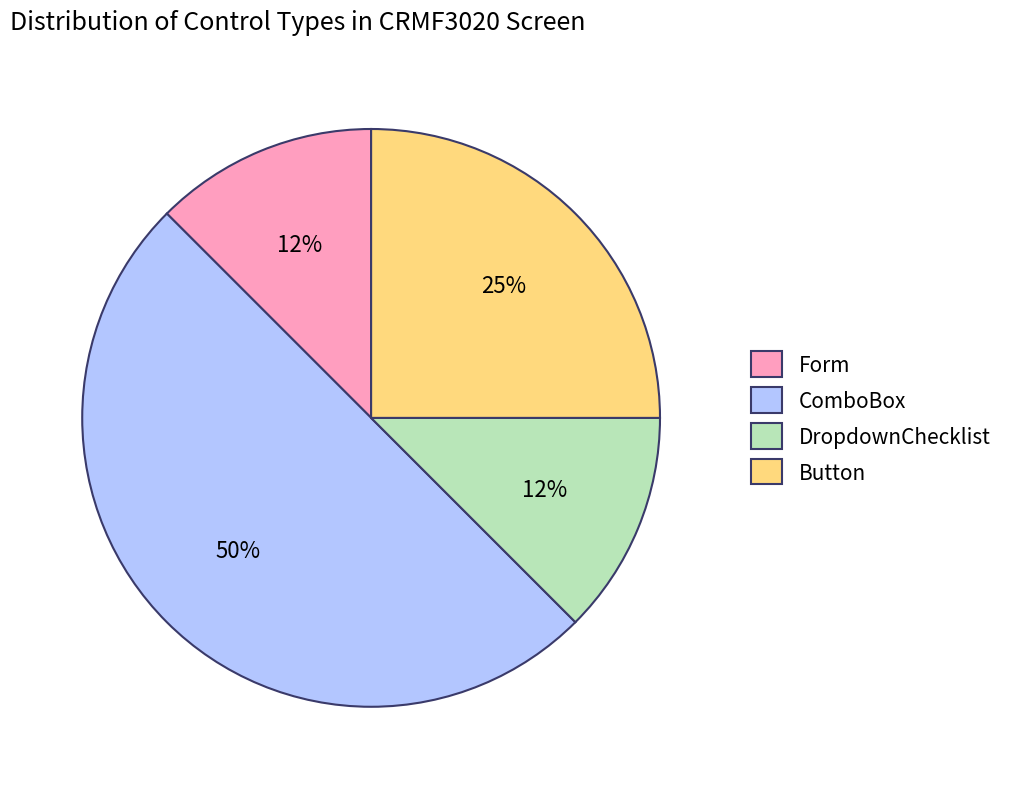

Which category has the biggest portion of the pie?

ComboBox